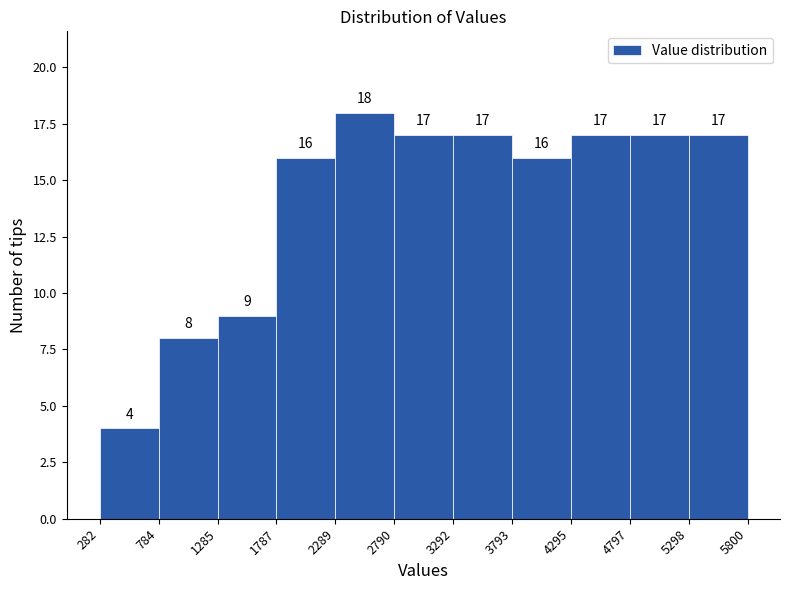

Reading left to right, list every bar in this chart as the range it spans on the x-axis followed by its height.

282 to 784: 4
784 to 1285: 8
1285 to 1787: 9
1787 to 2289: 16
2289 to 2790: 18
2790 to 3292: 17
3292 to 3793: 17
3793 to 4295: 16
4295 to 4797: 17
4797 to 5298: 17
5298 to 5800: 17